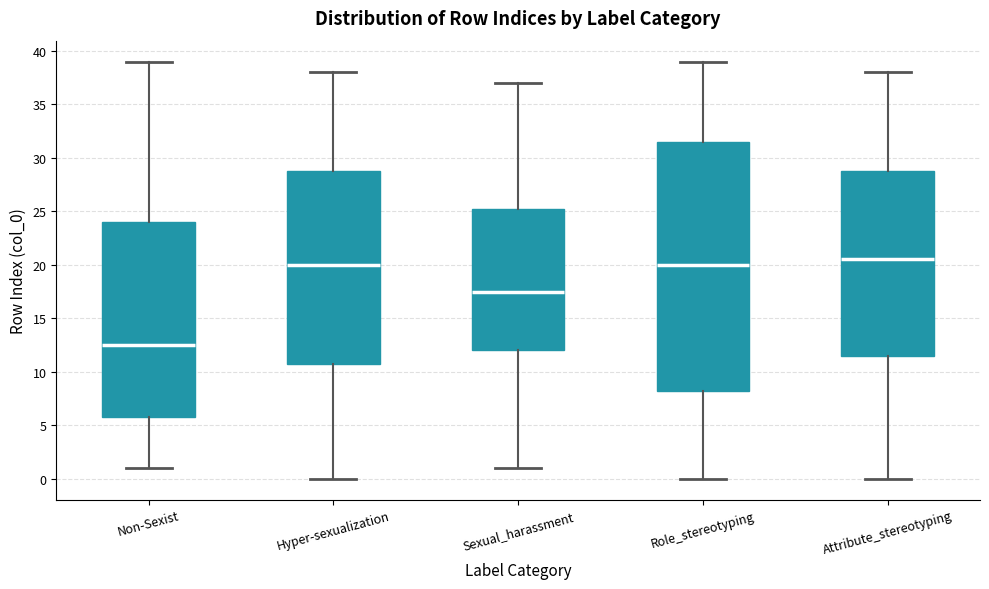

Where does the lower whisker of the box for Hyper-sexualization end on the y-axis? The values are not printed on the chart, so give them approximately, as read against the axis.

0.0